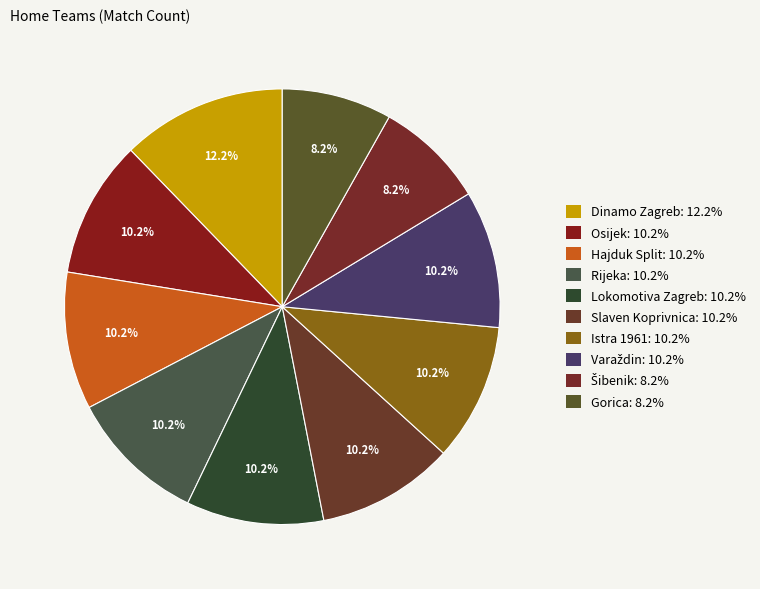

Which slice is the smallest?

Šibenik